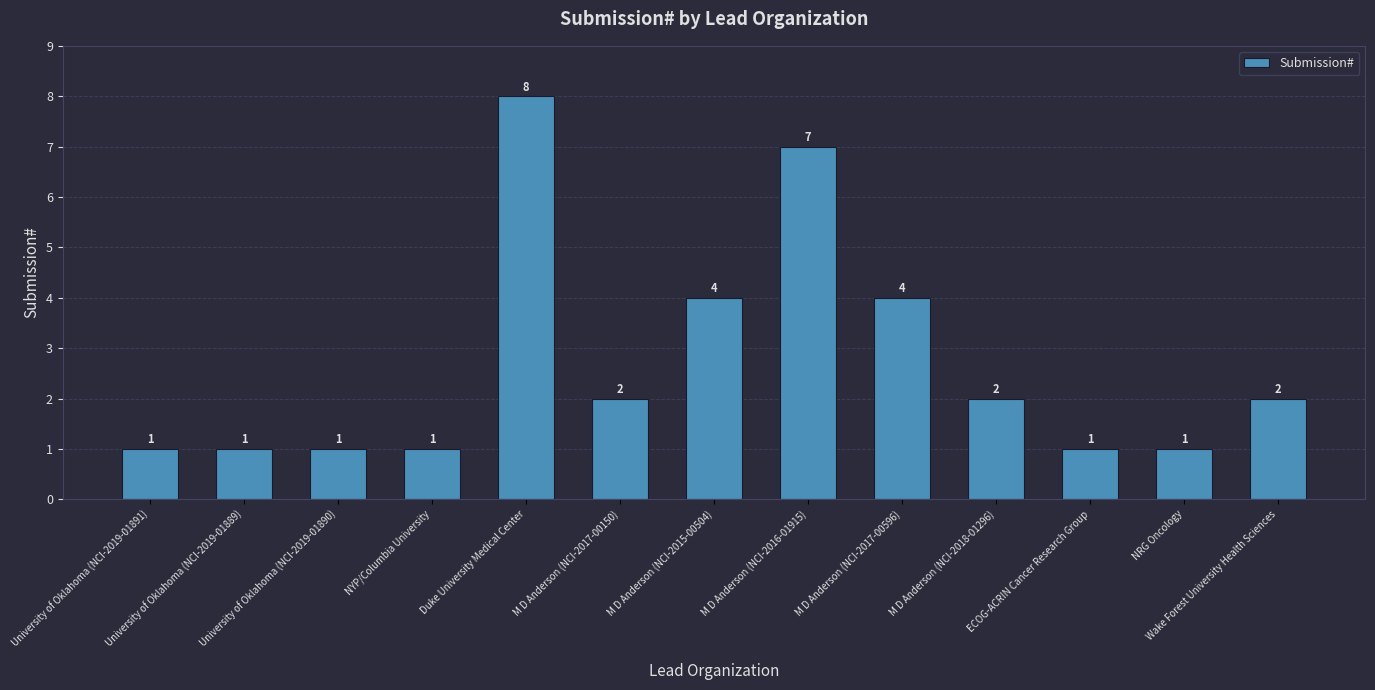

What is the label of the 2nd bar from the left?

University of Oklahoma (NCI-2019-01889)